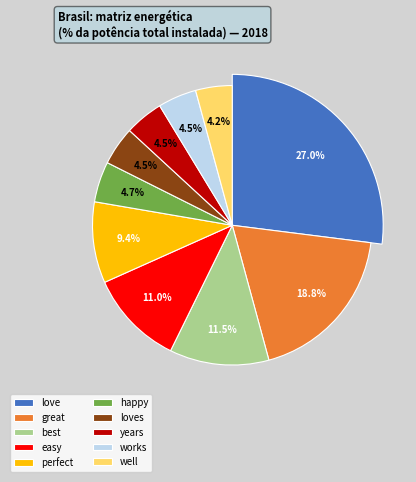

To the nearest percent, what is the difference between the years and best slice percentages?

7%